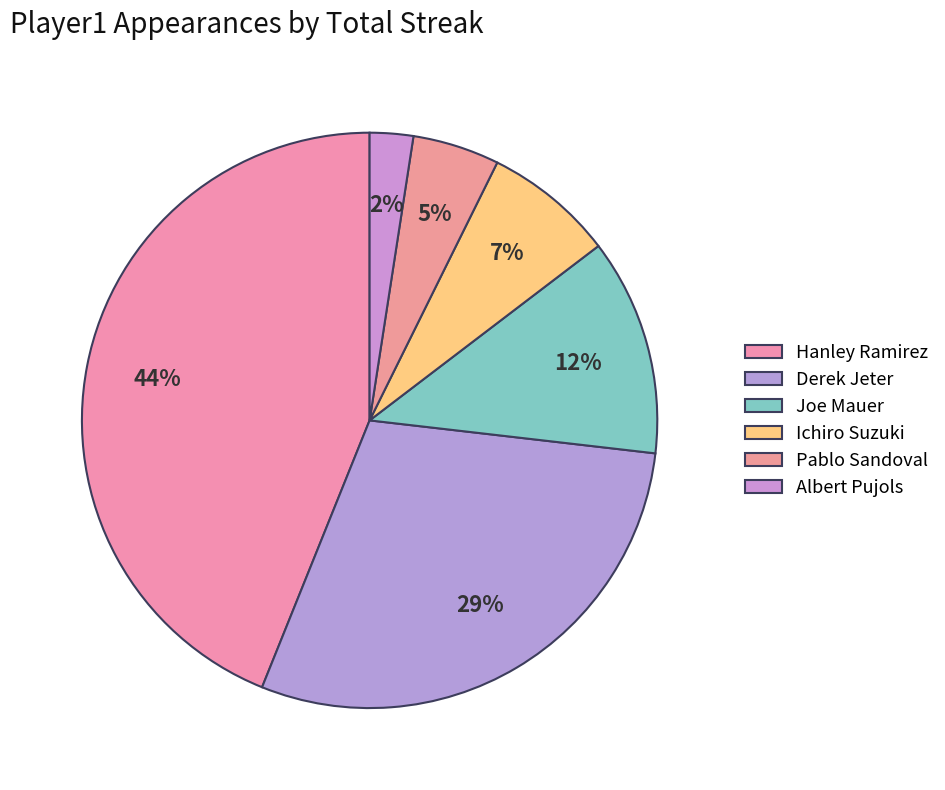

What percentage is NOT represented by Albert Pujols?

97.6%